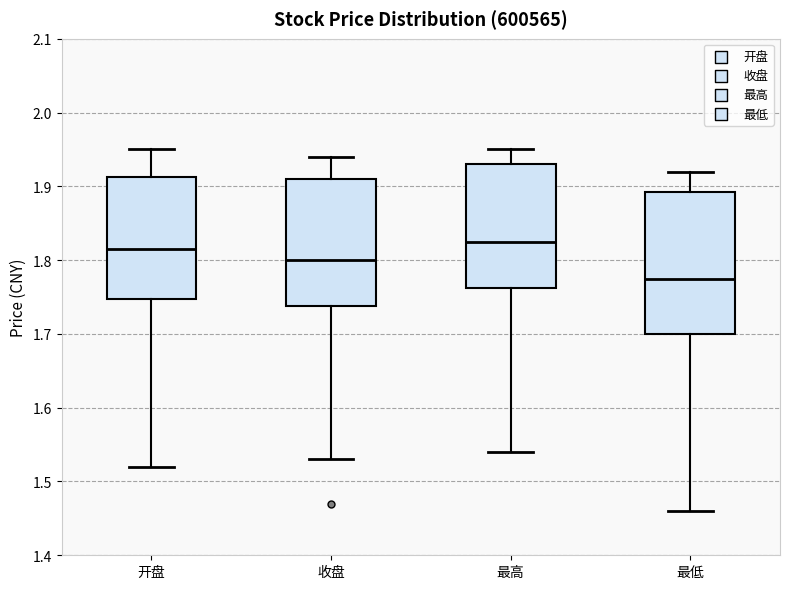

Which box has the highest median line?

最高